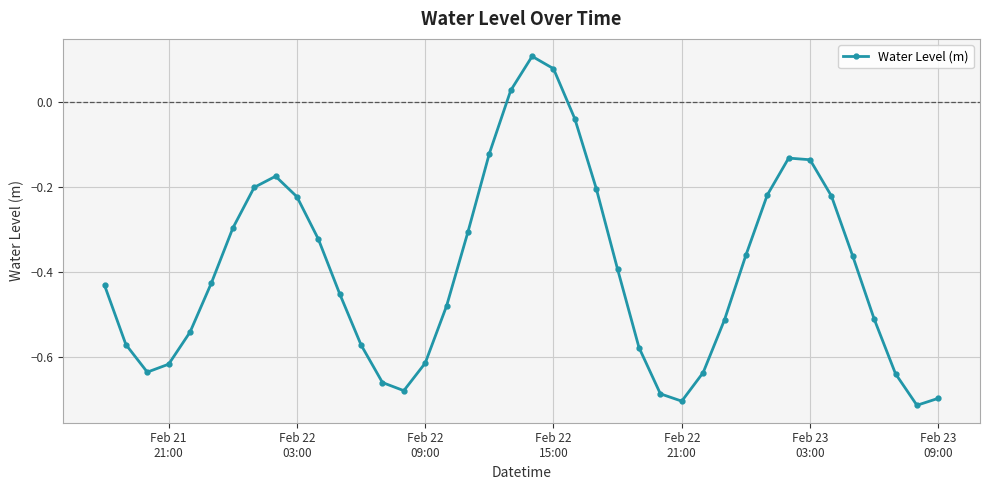

What is the difference between the second highest and minimum values?

0.8